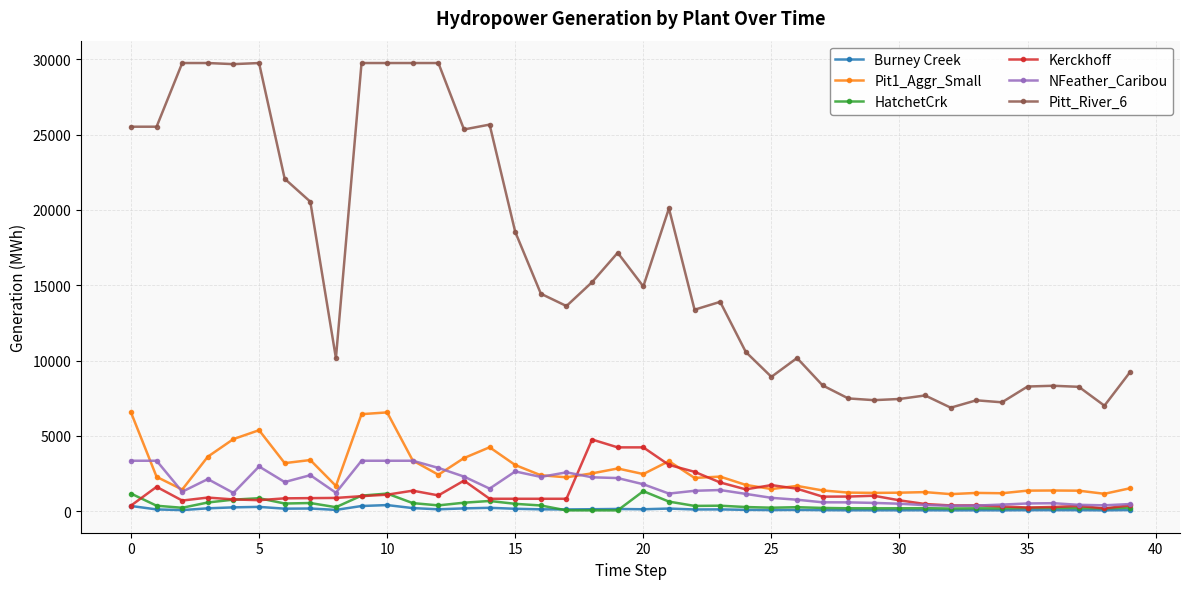

Which series has the largest total across all categories?

Pitt_River_6